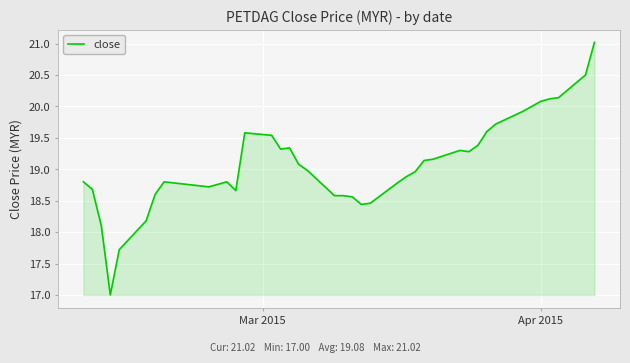

How many values are below 18?

2